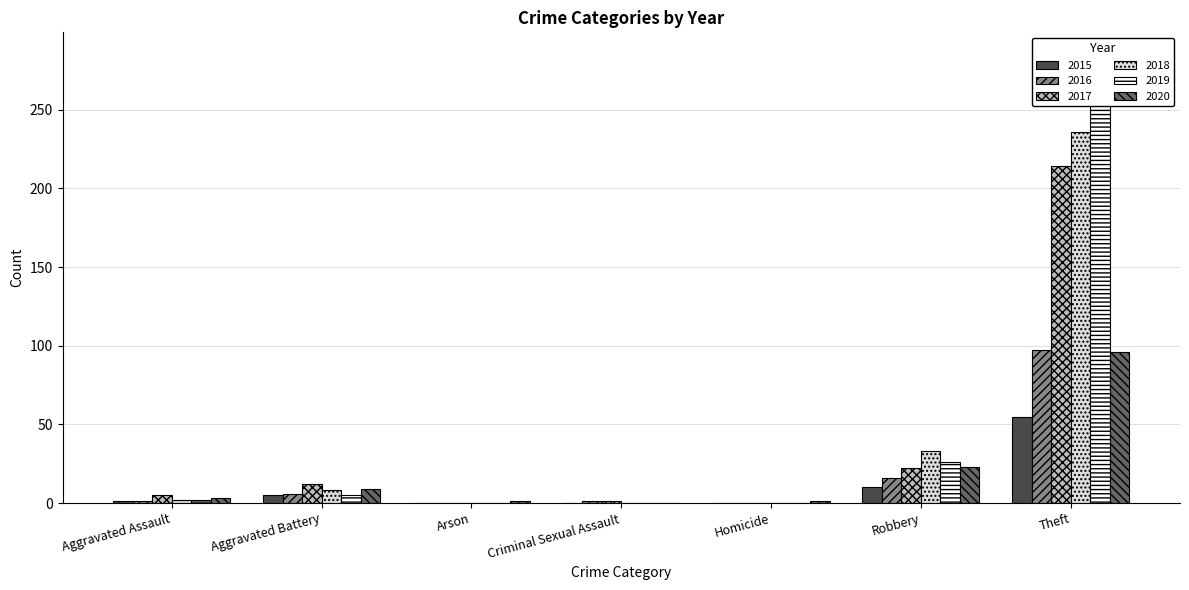

Reading left to right, extract all data points from this chart.

2015: Aggravated Assault=1	Aggravated Battery=5	Arson=0	Criminal Sexual Assault=0	Homicide=0	Robbery=10	Theft=55
2016: Aggravated Assault=1	Aggravated Battery=6	Arson=0	Criminal Sexual Assault=1	Homicide=0	Robbery=16	Theft=97
2017: Aggravated Assault=5	Aggravated Battery=12	Arson=0	Criminal Sexual Assault=1	Homicide=0	Robbery=22	Theft=214
2018: Aggravated Assault=2	Aggravated Battery=8	Arson=0	Criminal Sexual Assault=0	Homicide=0	Robbery=33	Theft=236
2019: Aggravated Assault=2	Aggravated Battery=5	Arson=0	Criminal Sexual Assault=0	Homicide=0	Robbery=26	Theft=285
2020: Aggravated Assault=3	Aggravated Battery=9	Arson=1	Criminal Sexual Assault=0	Homicide=1	Robbery=23	Theft=96